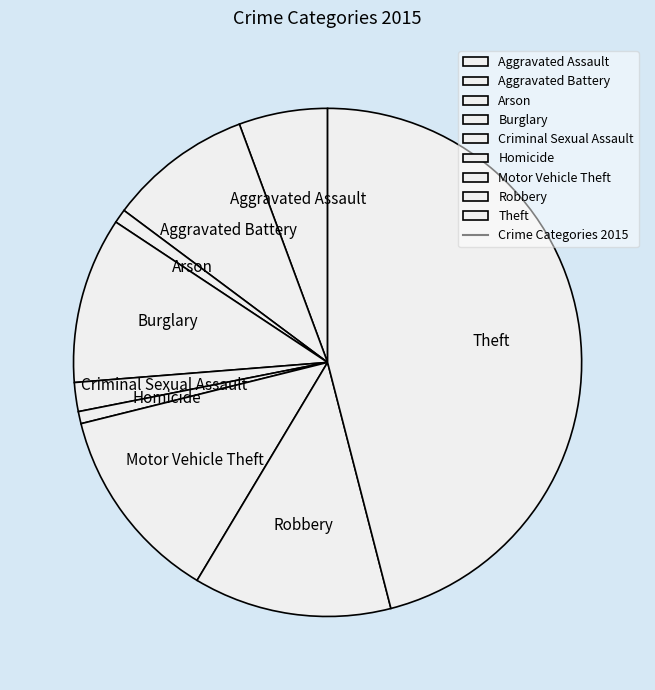

Does Robbery represent more than half of the total?

No